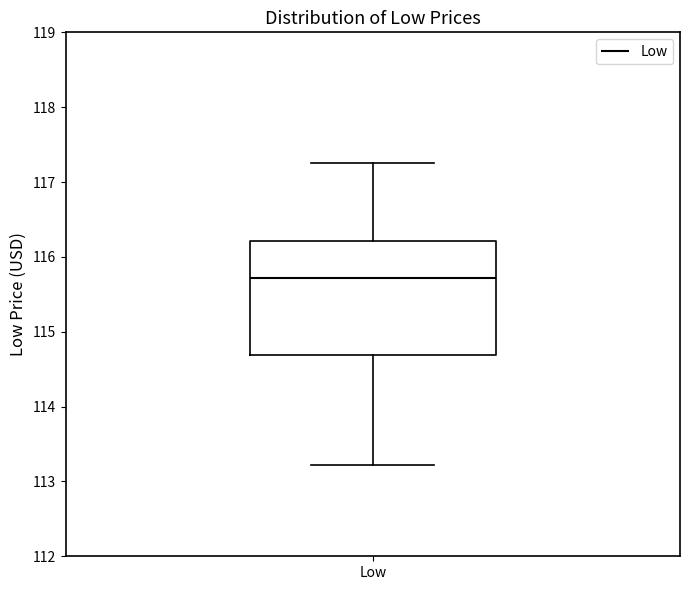

Transcribe this box plot: give where the median line is, the range the box spans, and where the two whiskers end, as read against the y-axis. The values are not printed on the chart, so give them approximately, as read against the axis.

median 115.7, box 114.7 to 116.2, whiskers 113.2 to 117.3